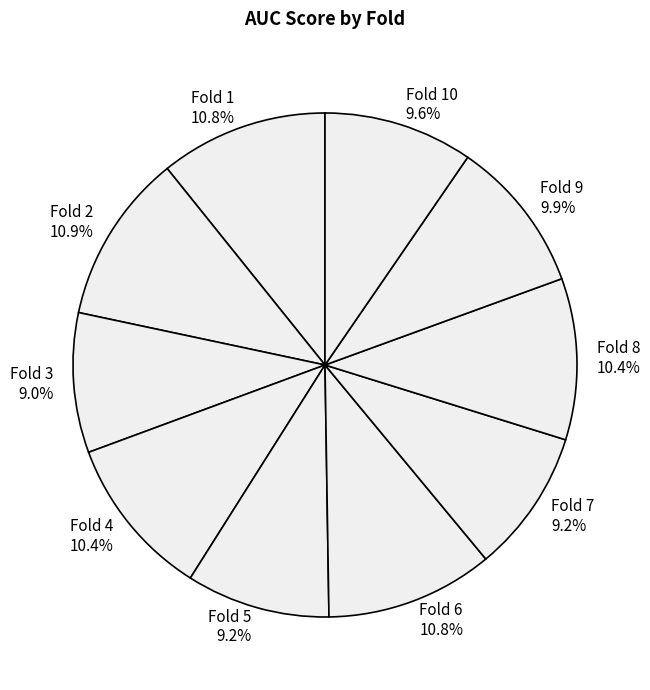

Is there any slice that represents more than half of the pie?

No